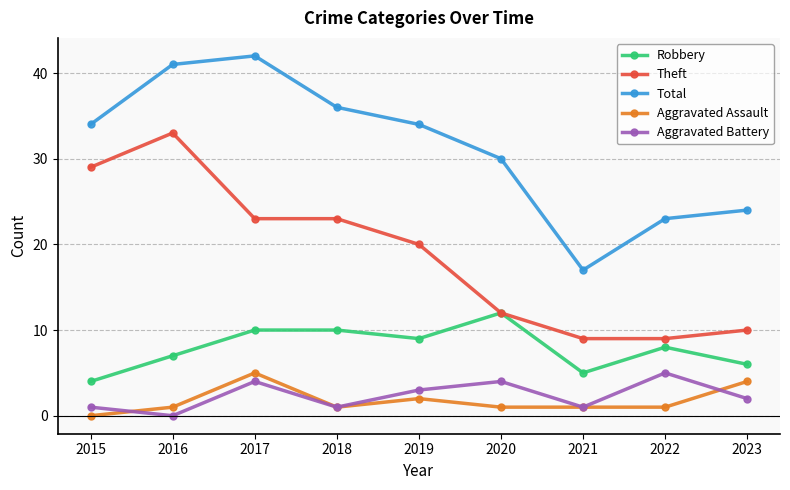

Where is Aggravated Battery nearest to the value 2?

2023